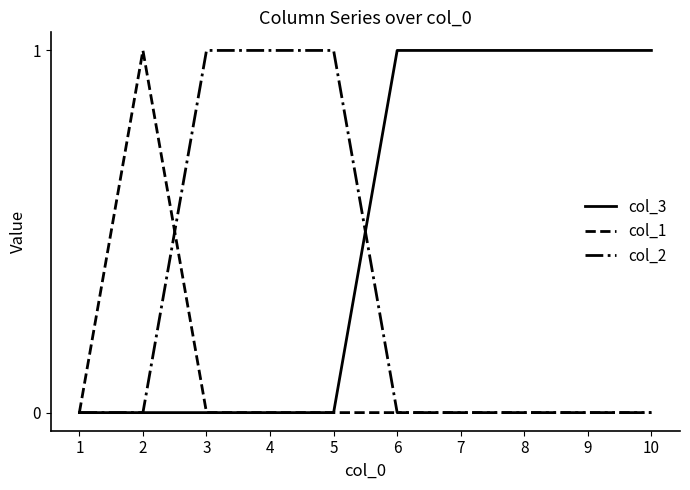

Which series has the largest total across all categories?

col_3